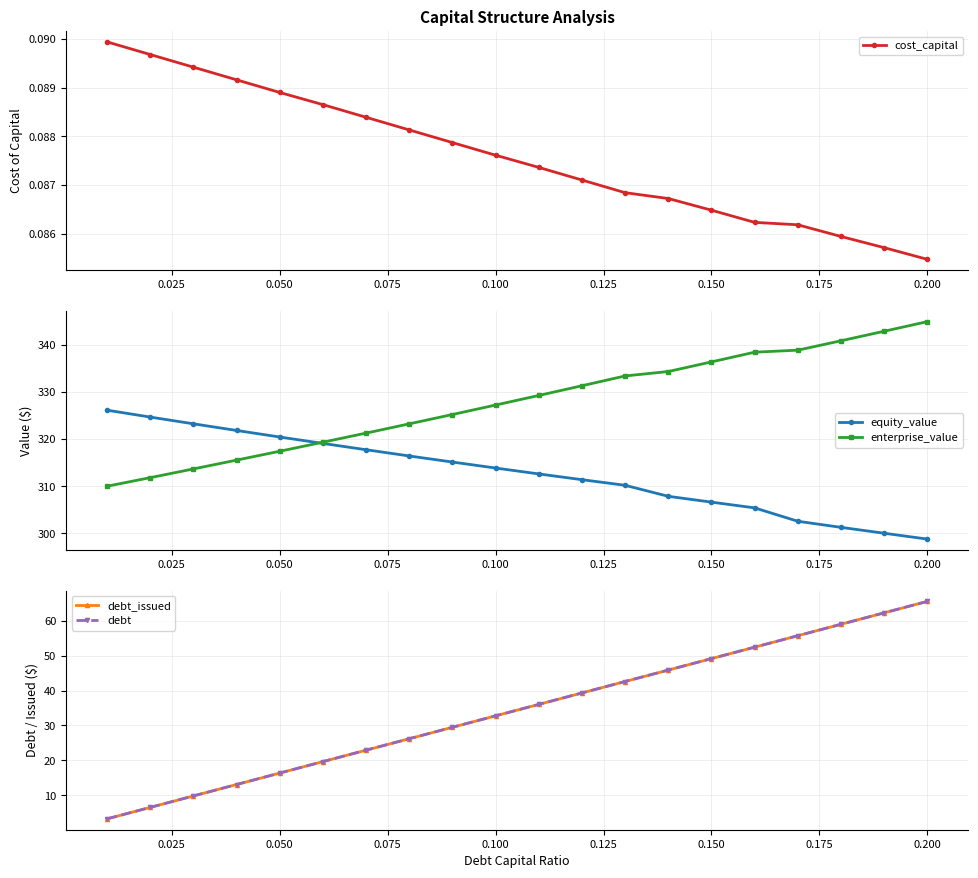

Which series has the largest total across all categories?

enterprise_value